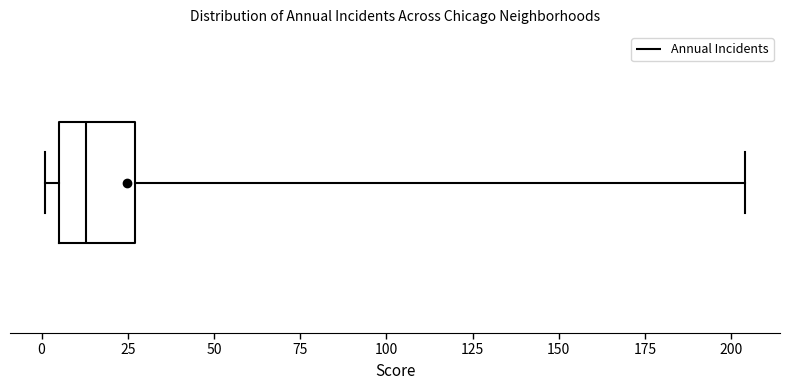

Transcribe this box plot: give where the median line is, the range the box spans, and where the two whiskers end, as read against the x-axis. The values are not printed on the chart, so give them approximately, as read against the axis.

median 15, box 5 to 25, whiskers 0 to 205